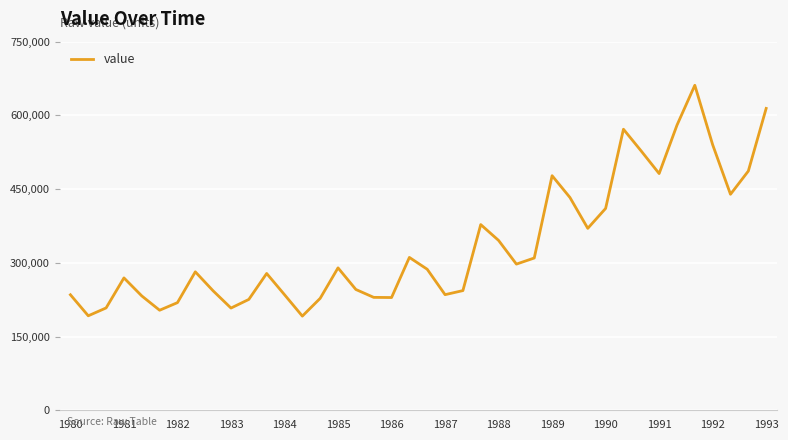

What is the minimum value shown in the chart?

191607